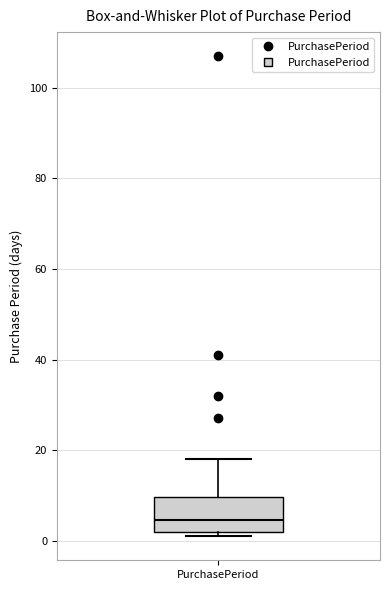

Read this box plot against the y-axis: the position of the median line, the range covered by the box, and the ends of both whiskers. The values are not printed on the chart, so give them approximately, as read against the axis.

median 4, box 2 to 10, whiskers 2 (just below the box's lower edge) to 18